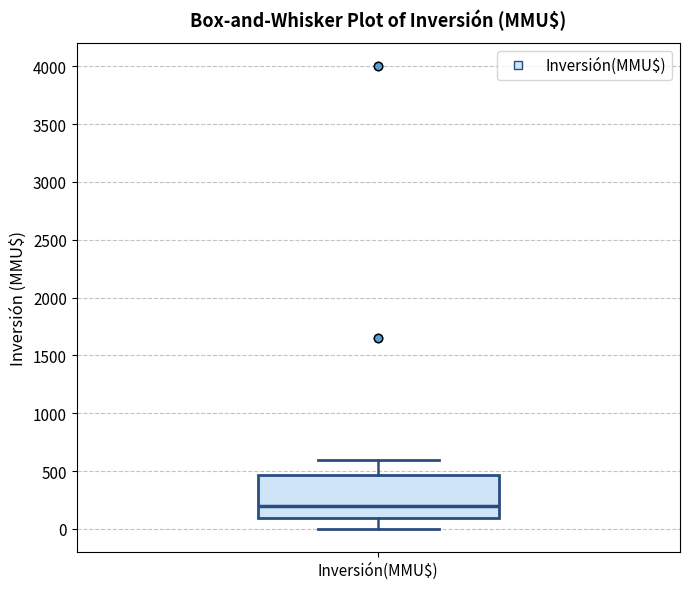

Where does the median line of the box for Inversión(MMU$) sit on the y-axis? The values are not printed on the chart, so give them approximately, as read against the axis.

200